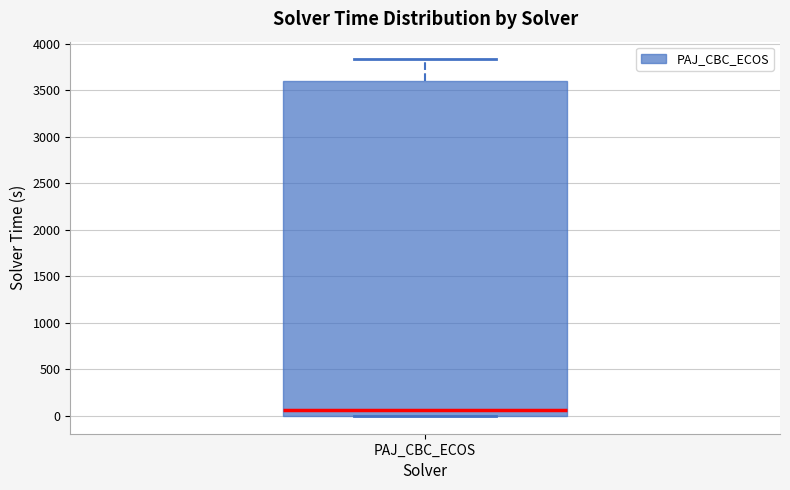

Transcribe this box plot: give where the median line is, the range the box spans, and where the two whiskers end, as read against the y-axis. The values are not printed on the chart, so give them approximately, as read against the axis.

median 50, box 0 to 3600, whiskers 0 to 3850